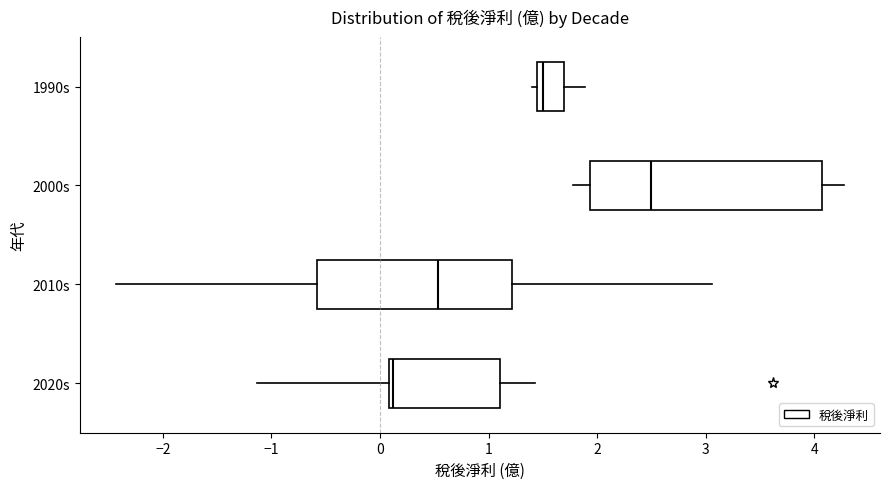

Where is the left edge of the box for 1990s on the x-axis? The values are not printed on the chart, so give them approximately, as read against the axis.

1.5